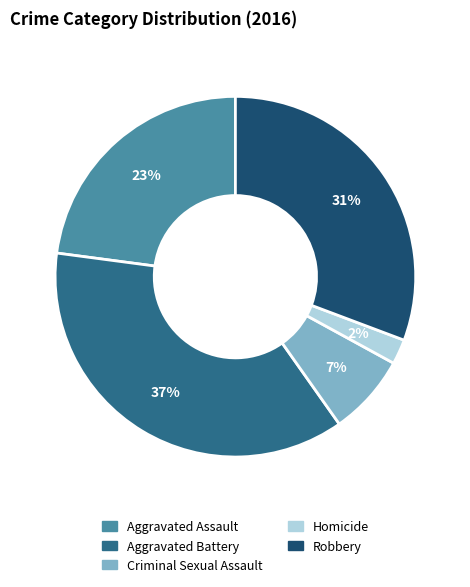

Combined, do Robbery and Homicide account for over 50%?

No